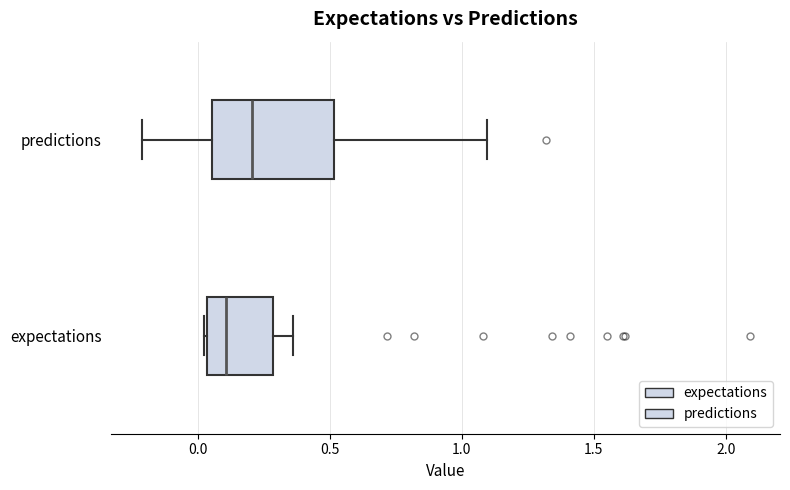

Where is the left edge of the box for expectations on the x-axis? The values are not printed on the chart, so give them approximately, as read against the axis.

0.05